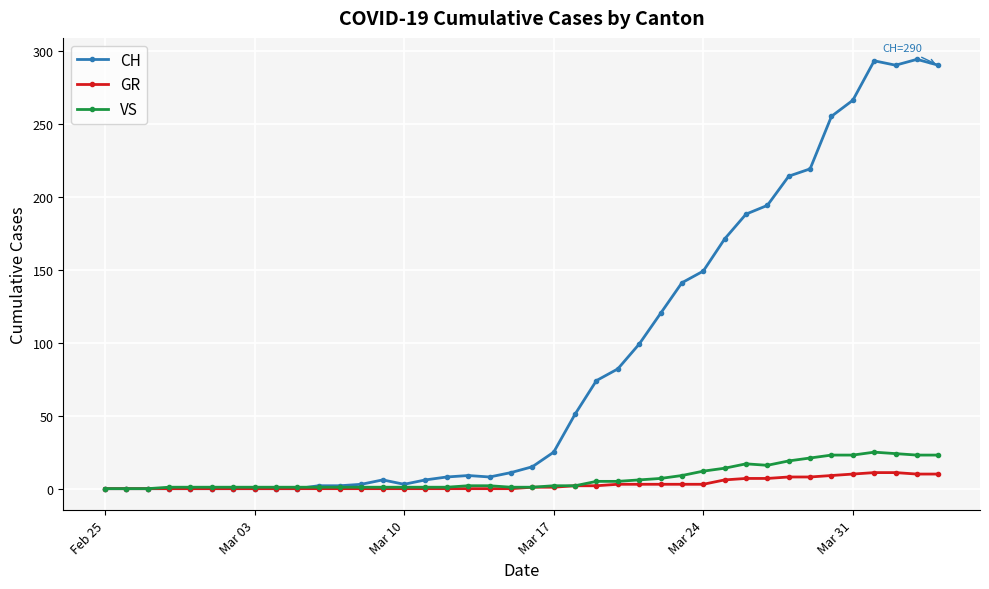

Rank the series by their maximum value, from highest to lowest.

CH, VS, GR